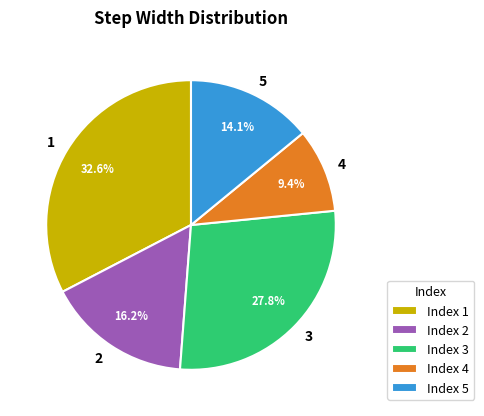

How many segments does this pie chart have?

5